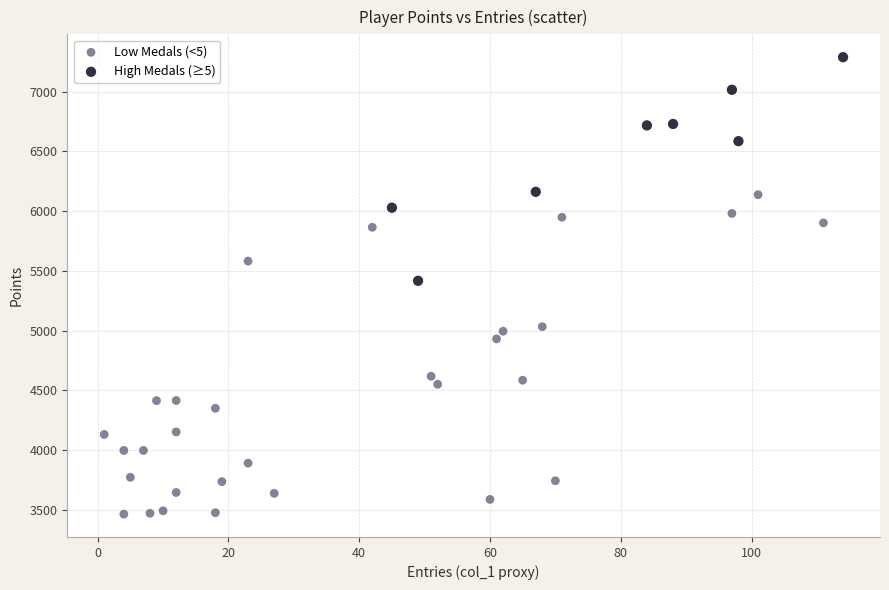

Which series reaches the minimum Y coordinate?

Low Medals (<5)